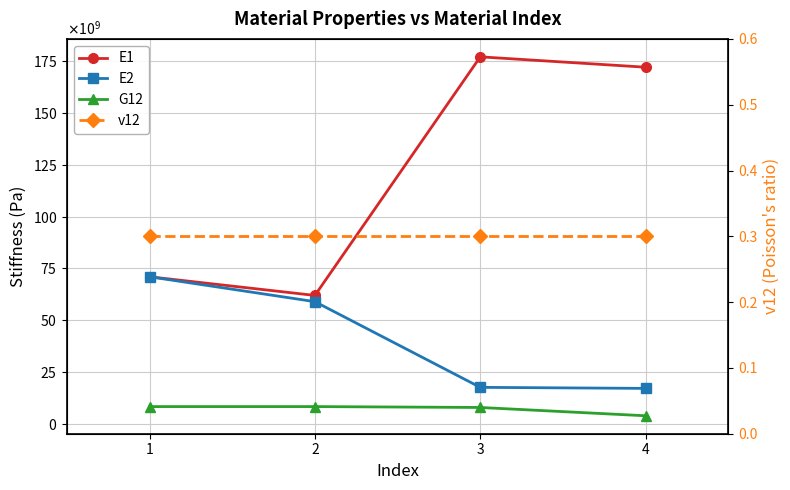

List the labels in order of G12 value, smallest first.

4, 3, 1, 2